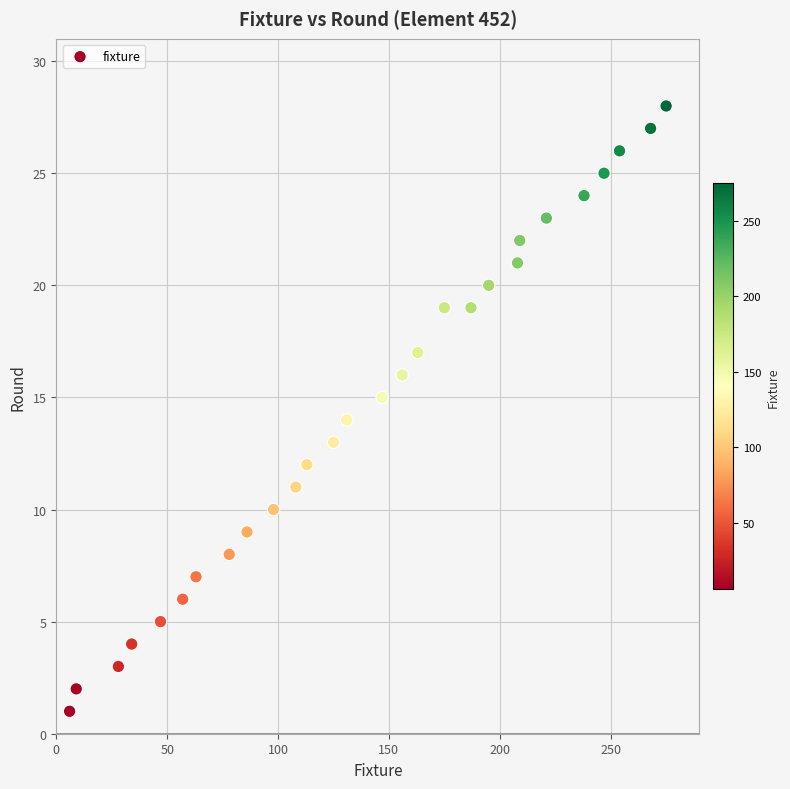

What is the range of Y values (max minus min)?

27